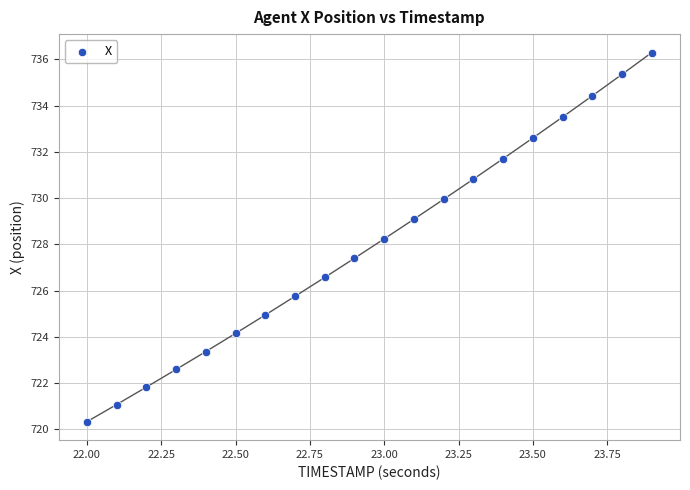

What Y value in the scatter plot is closest to 728?

728.2